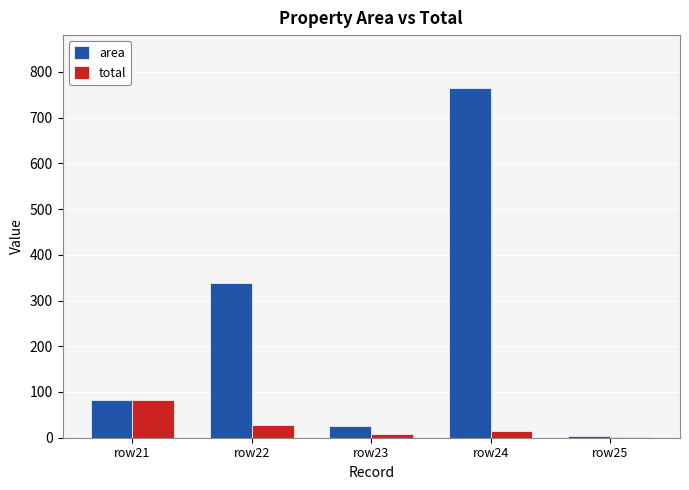

Reading right to left, extract all data points from this chart.

area: 3.2	765.6	26.6	337.9	83.2
total: 1.5	15.1	8.9	28.2	83.2